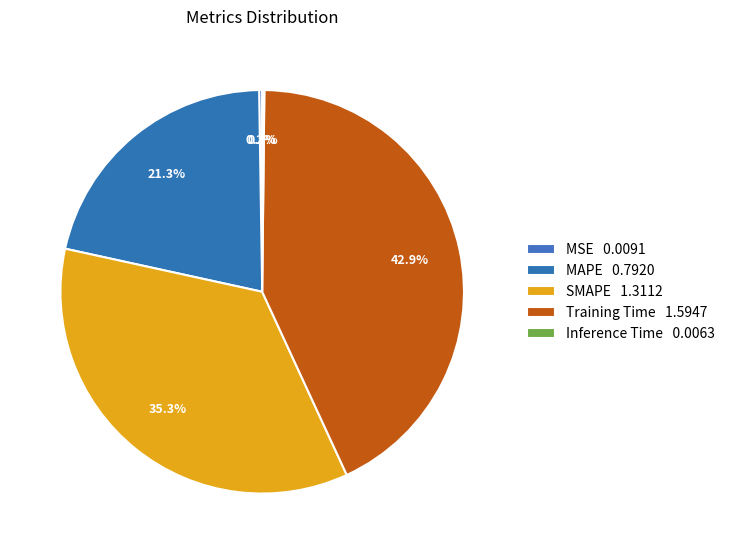

Is it true that Inference Time is 0% of the pie?

True